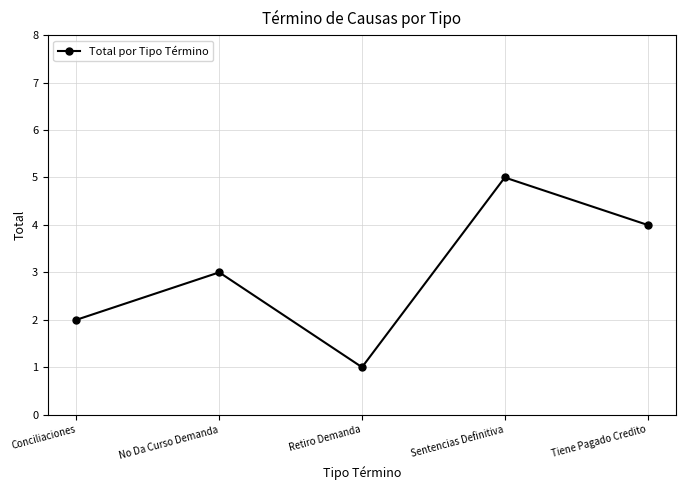

Reading left to right, what are all the values shown in this chart?

2	3	1	5	4